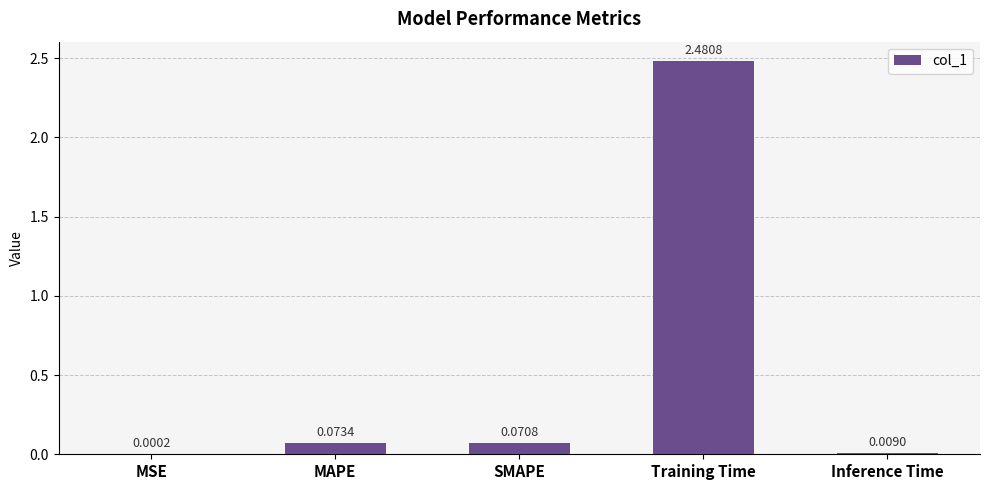

Which label corresponds to the largest value in the chart?

Training Time